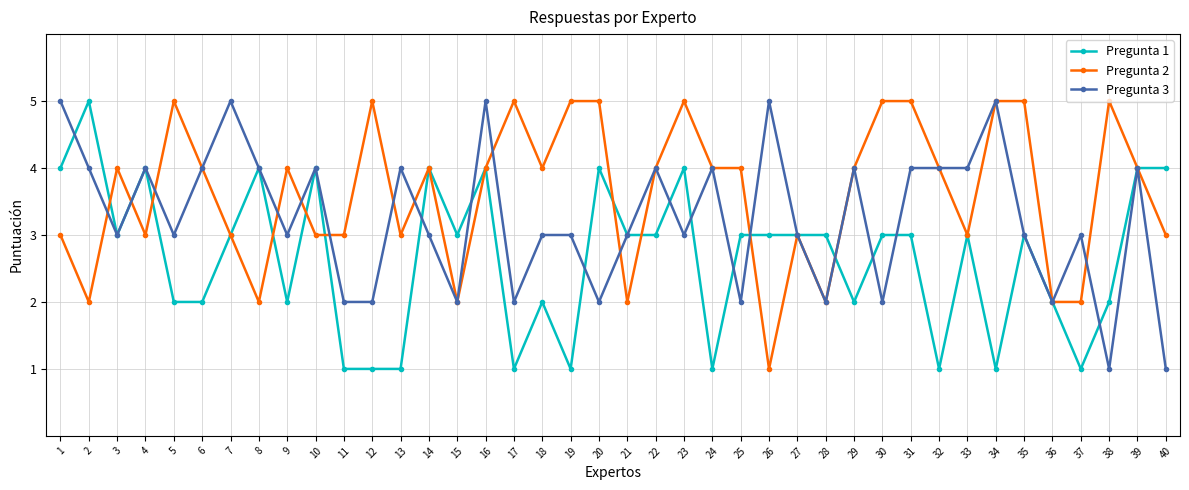

How many lines are shown in the chart?

3